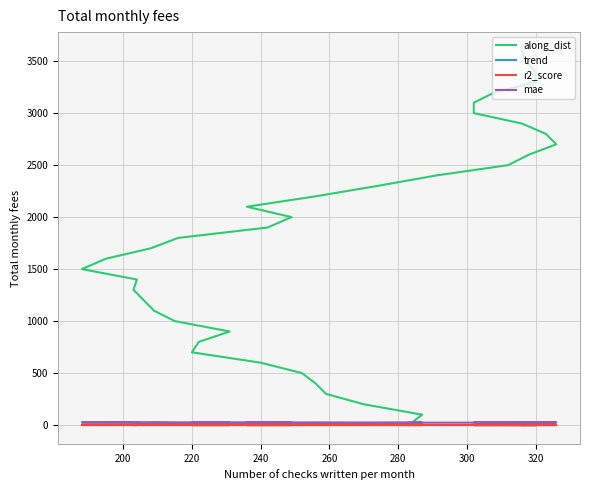

True or false: mae and trend cross at least once.

False